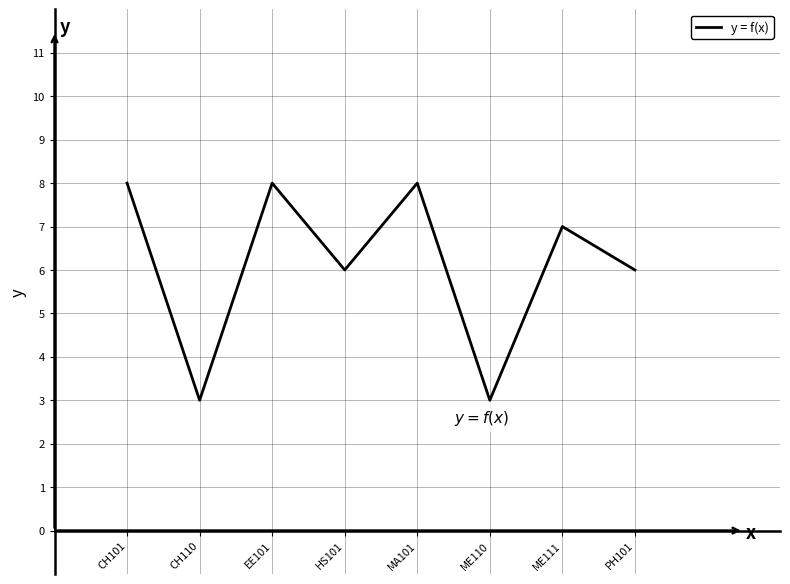

At which category does the data reach its first local valley?

CH110